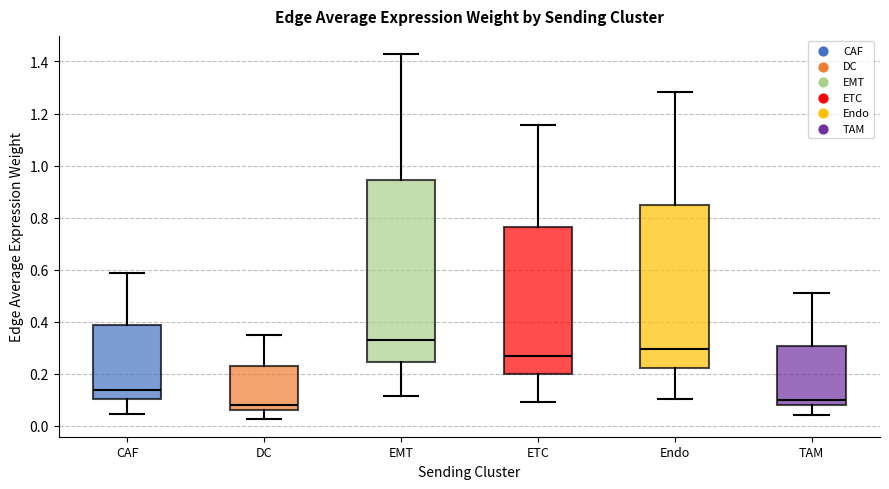

Which box's median line is the highest?

EMT